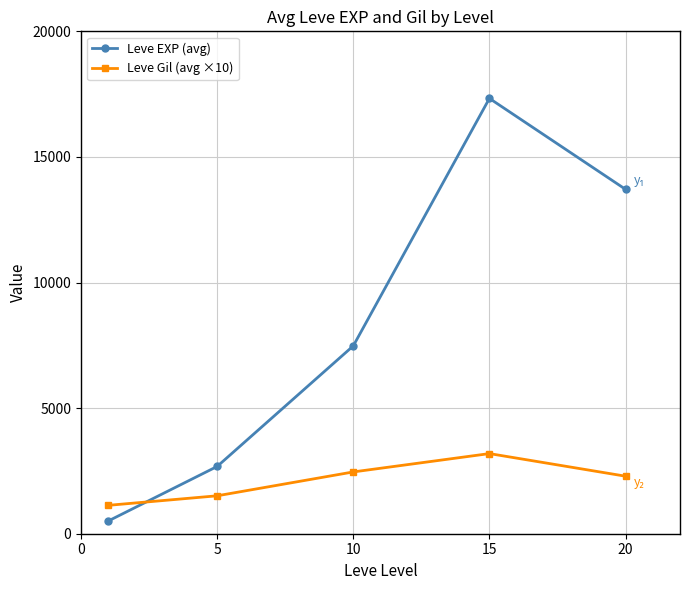

What is the sum of all Leve EXP (avg) values?

41703